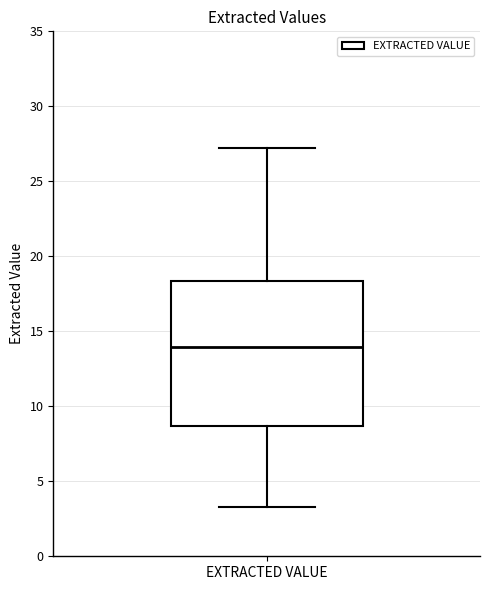

Where is the upper edge of the box for EXTRACTED VALUE on the y-axis? The values are not printed on the chart, so give them approximately, as read against the axis.

18.5